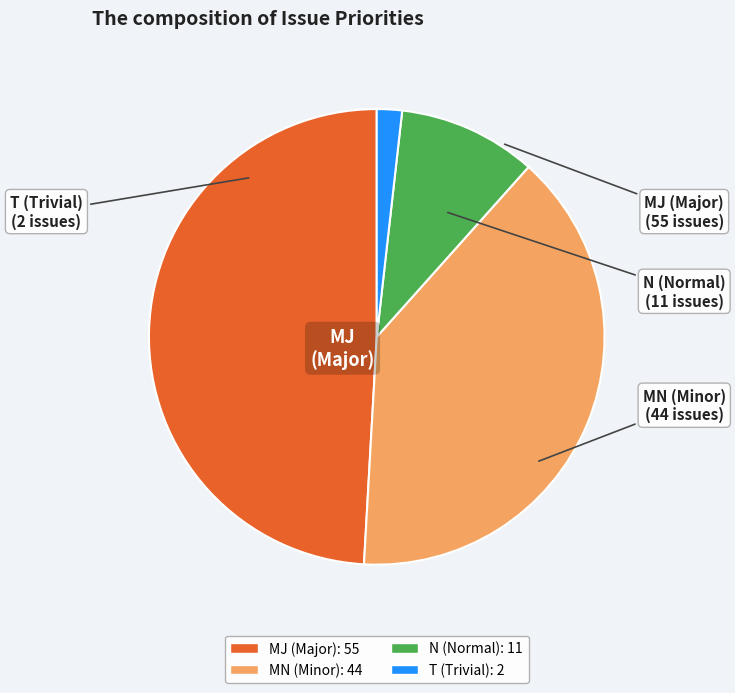

Is the sum of T and N greater than half?

No